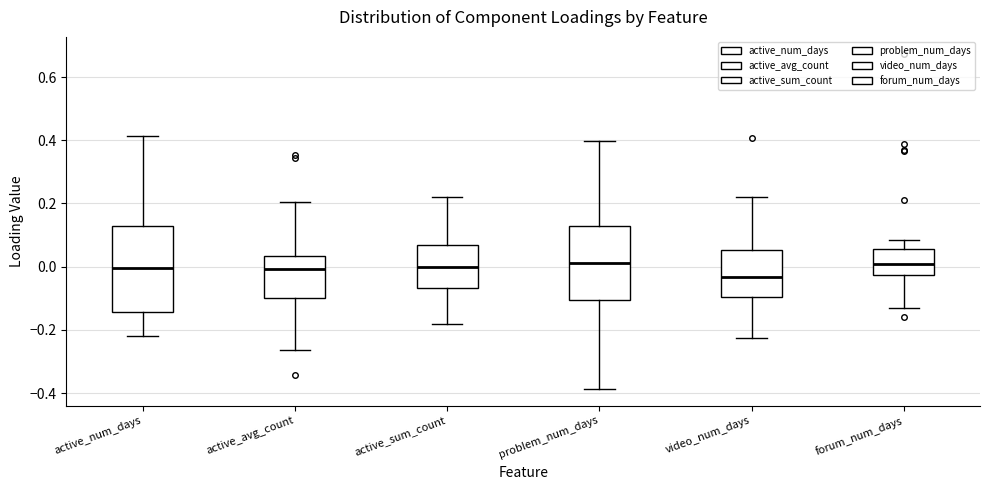

Where does the median line of the box for active_avg_count sit on the y-axis? The values are not printed on the chart, so give them approximately, as read against the axis.

0.00